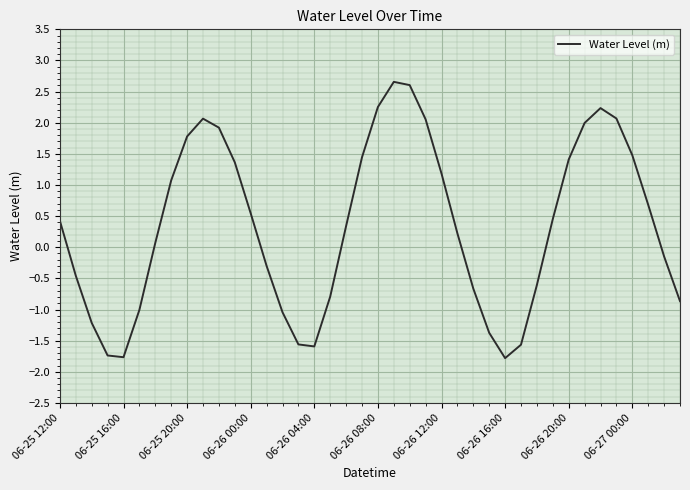

What is the smallest value displayed?

-1.8